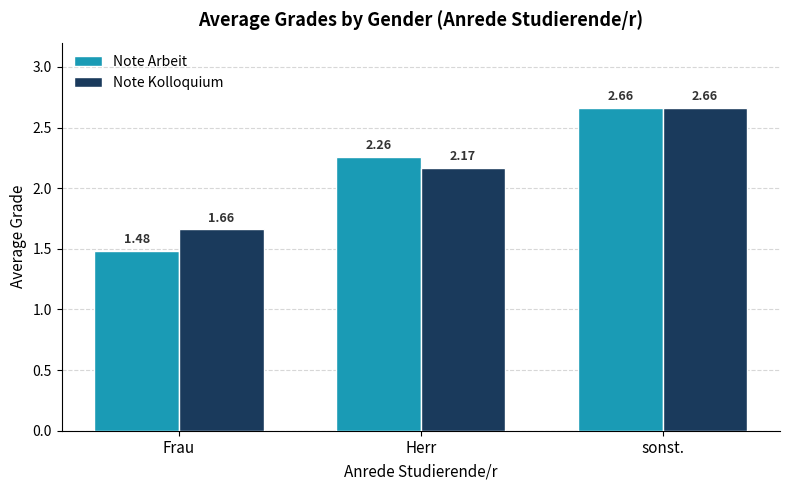

How many bars are there in each group?

2